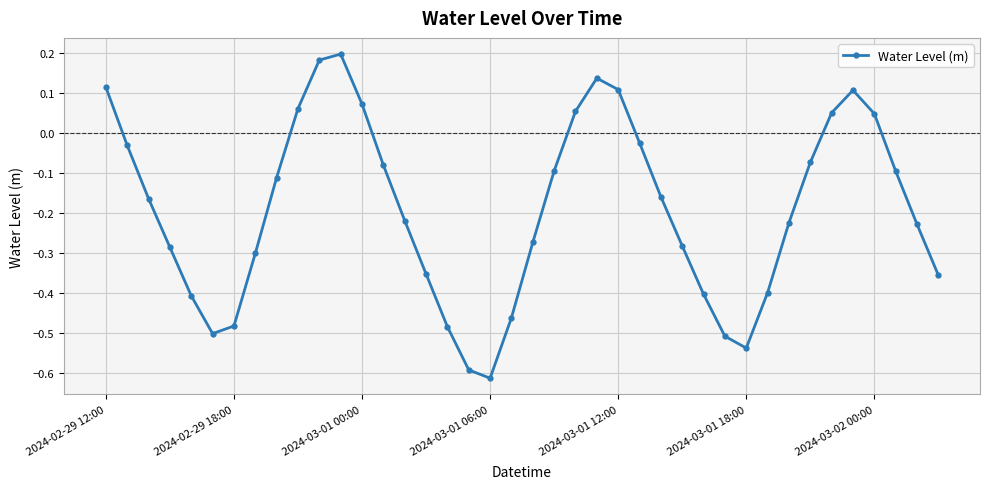

What is the difference between the maximum and minimum values?

0.8